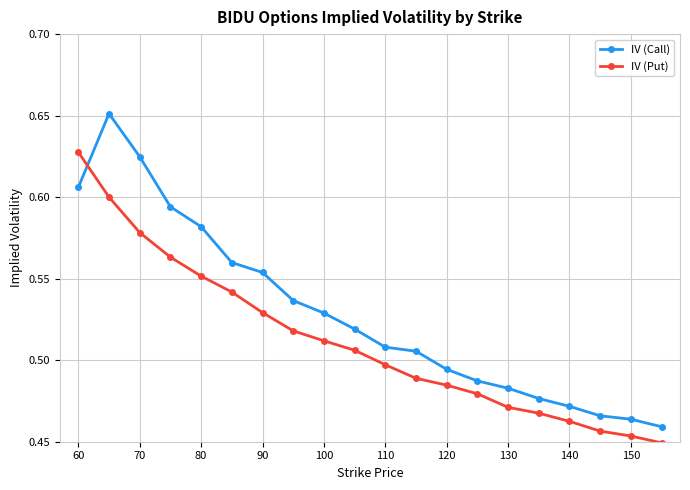

How many IV (Call) values are between 0 and 1?

20